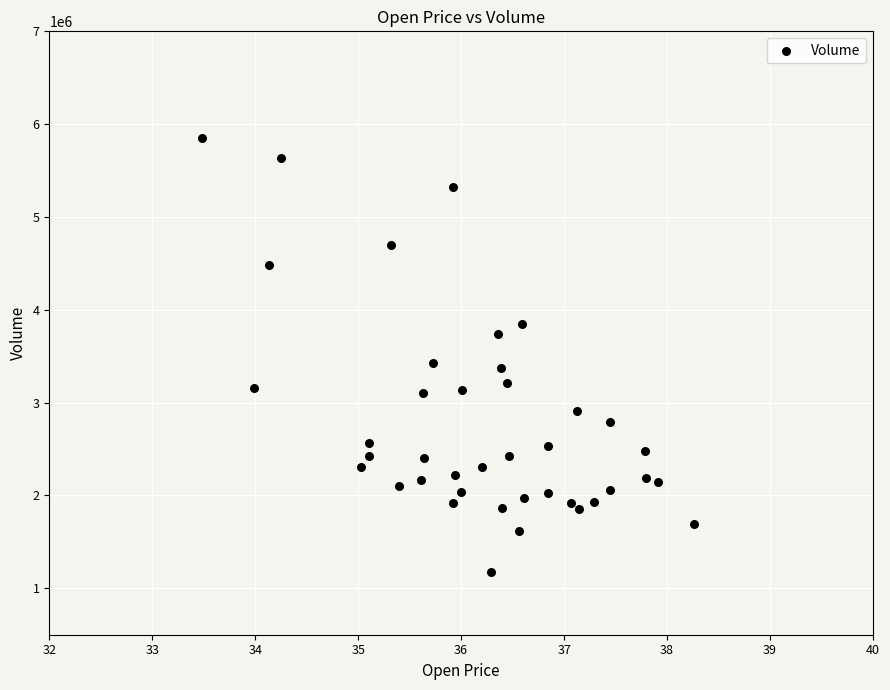

What is the range of Y values (max minus min)?

4668800